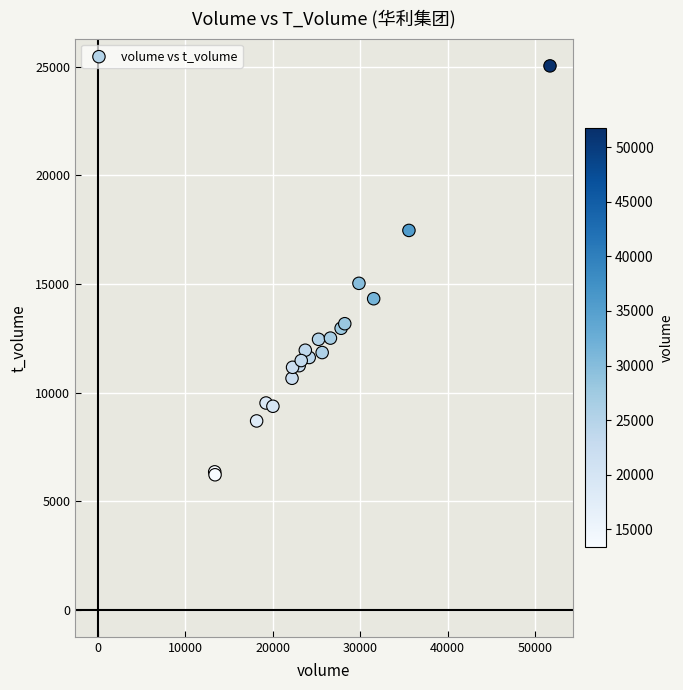

What Y value in the scatter plot is closest to 15627?

15028